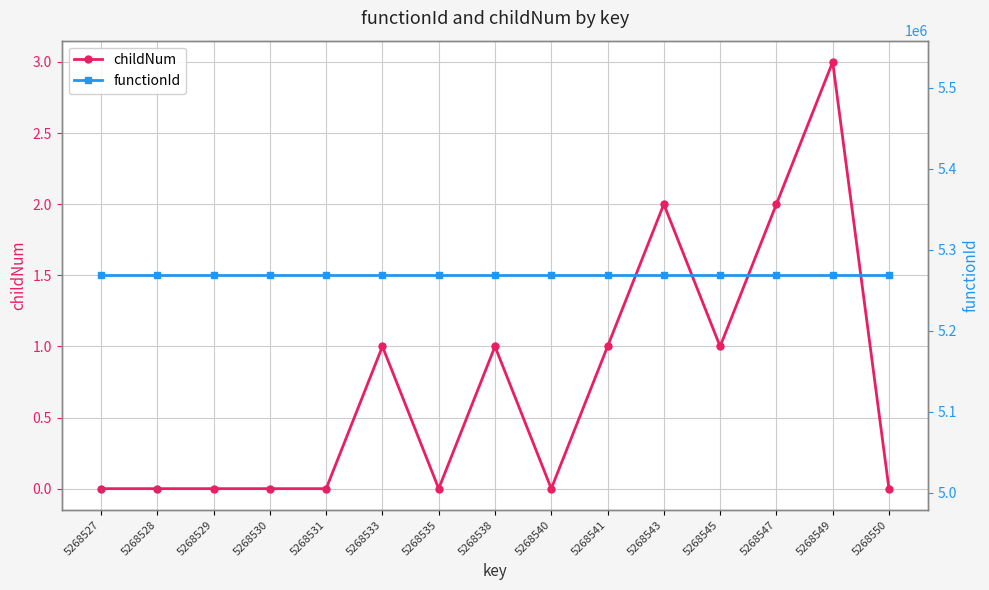

What are all the series names shown in the legend?

childNum, functionId